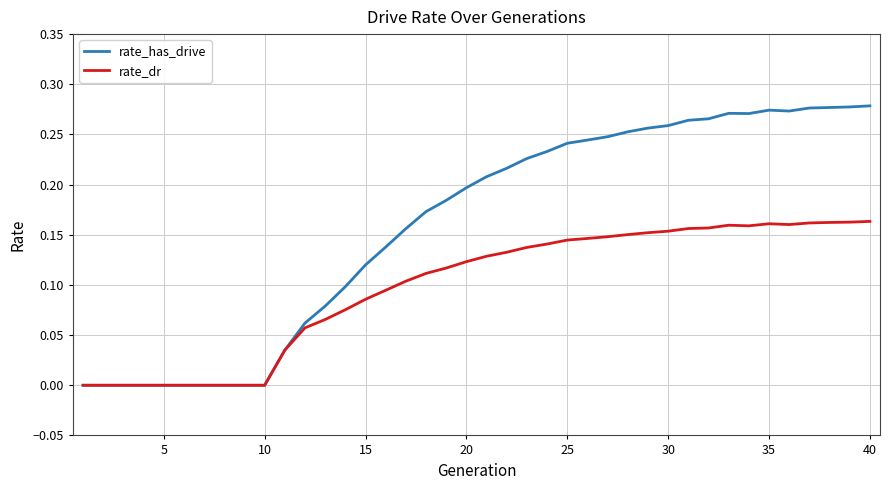

List the series in order of their overall mean, lowest first.

rate_dr, rate_has_drive